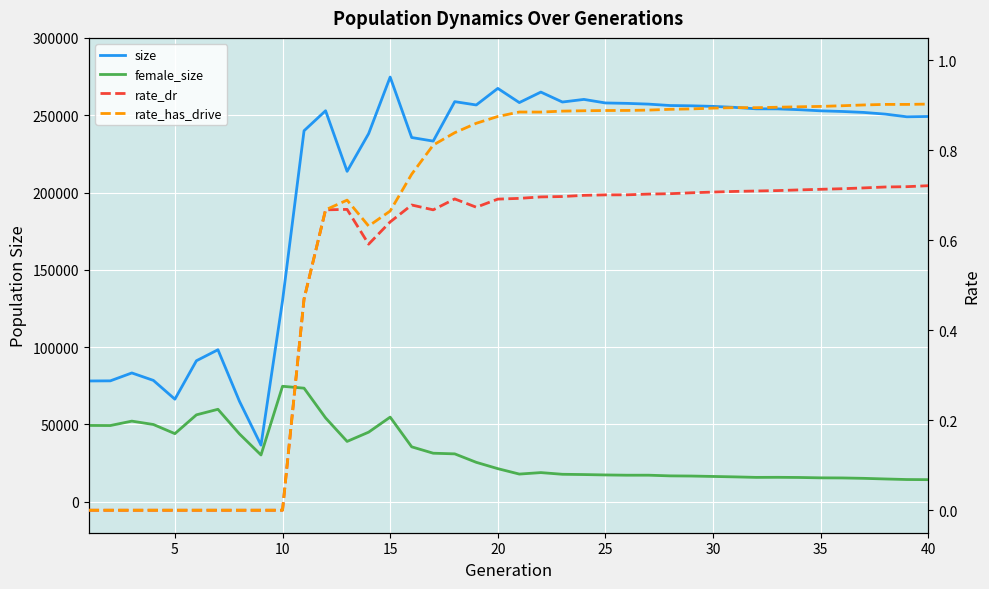

How many values in the size series are below 252833?

20